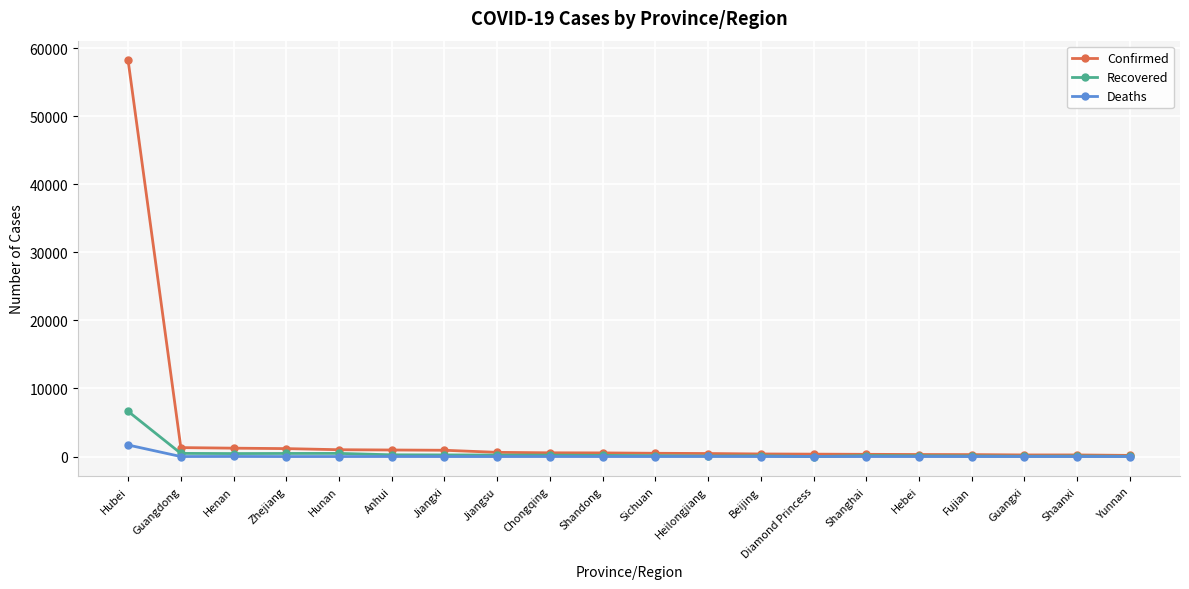

What is the total value across all series at Henan?

1684